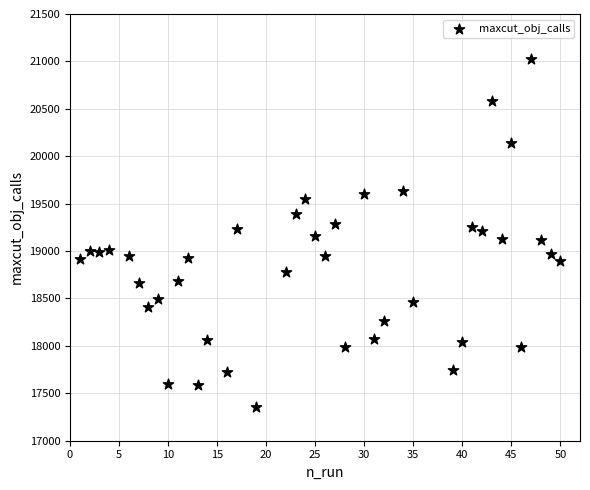

What is the range of X values (max minus min)?

49